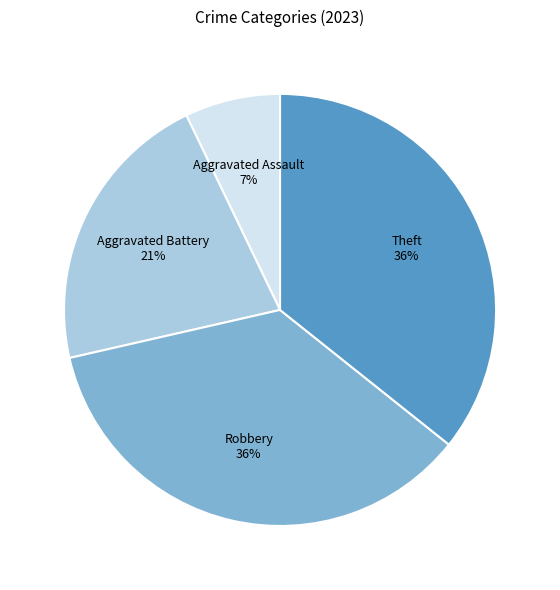

Does any single category account for the majority?

No